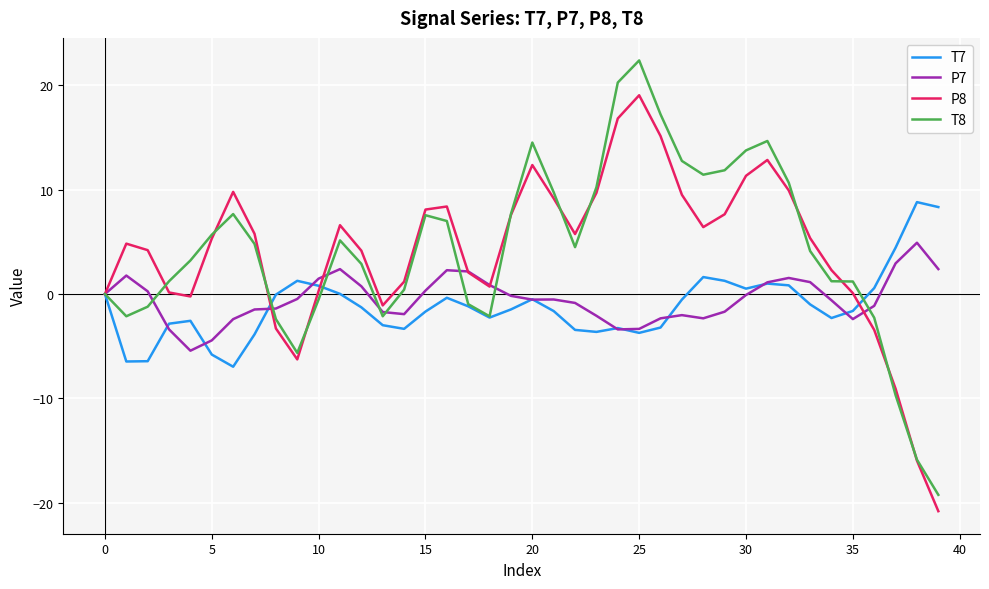

At how many categories does at least one series exceed 3?

28